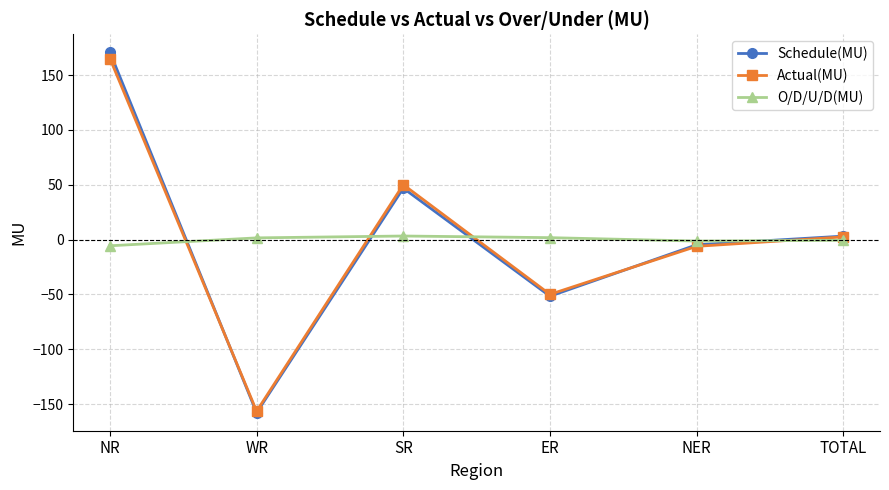

Is it true that Schedule(MU) equals 271.4 at NR?

False